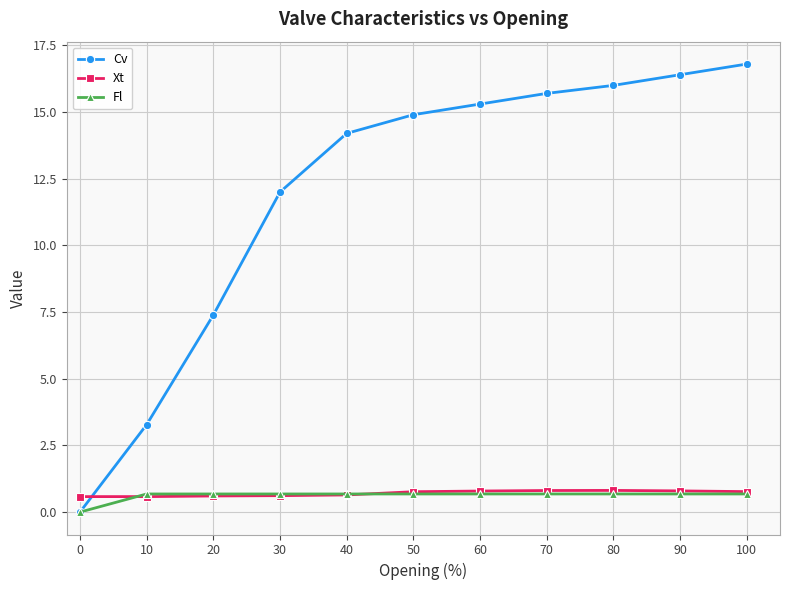

How many series are shown in this chart?

3